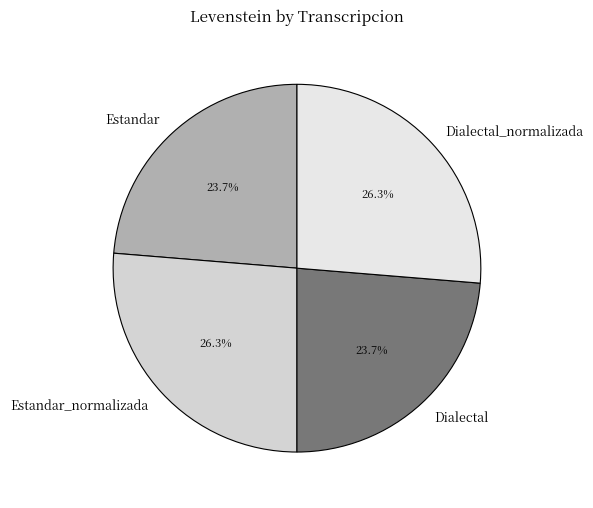

The Estandar slice represents 24% of the pie. True or false?

True